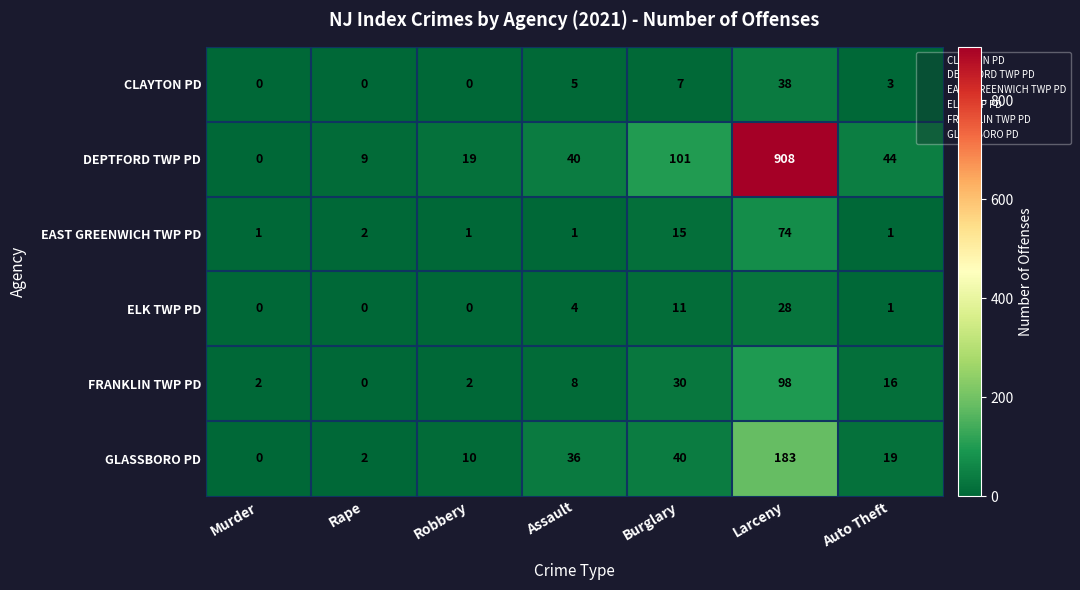

What is the difference between the highest and lowest values at Murder?

2